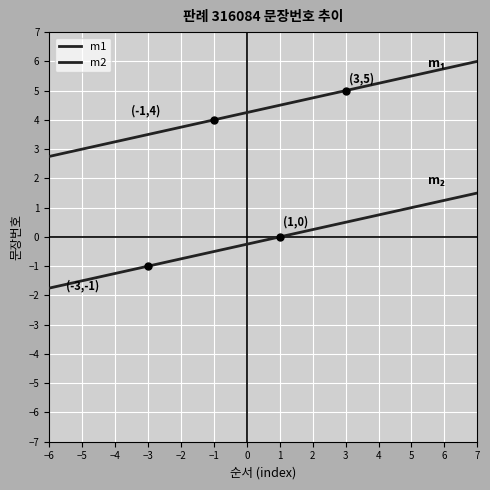

What is the minimum value for m2?

-1.8